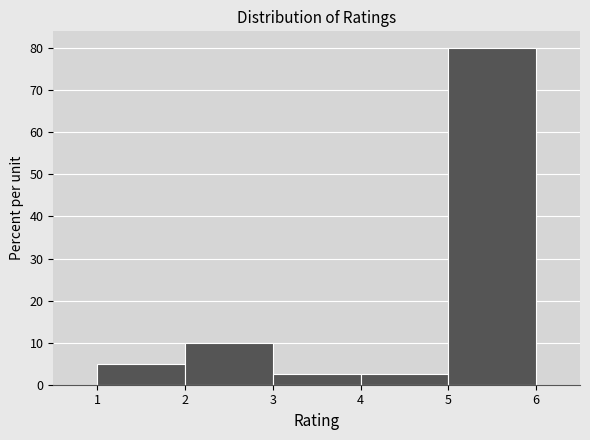

Reading left to right, transcribe this chart: for each bar, give the range it covers on the x-axis and its height. The values are not printed on the chart, so give them approximately, as read against the axis.

1 to 2: 5
2 to 3: 10
3 to 4: 3
4 to 5: 3
5 to 6: 80